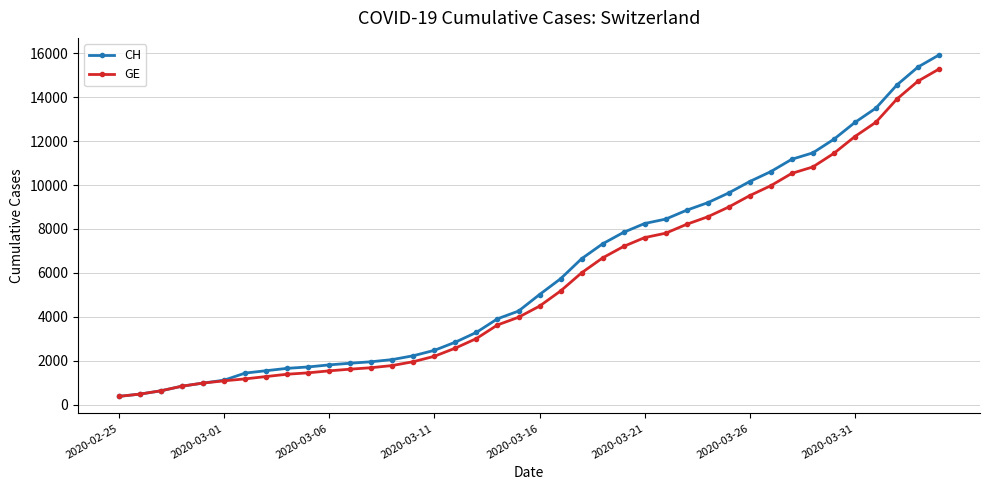

What is the maximum value for CH?

15926